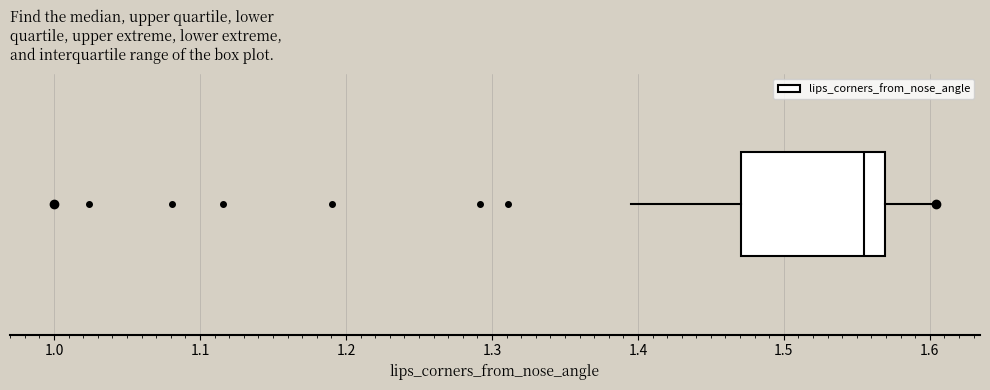

Transcribe this box plot: give where the median line is, the range the box spans, and where the two whiskers end, as read against the x-axis. The values are not printed on the chart, so give them approximately, as read against the axis.

median 1.55, box 1.47 to 1.57, whiskers 1.40 to 1.60